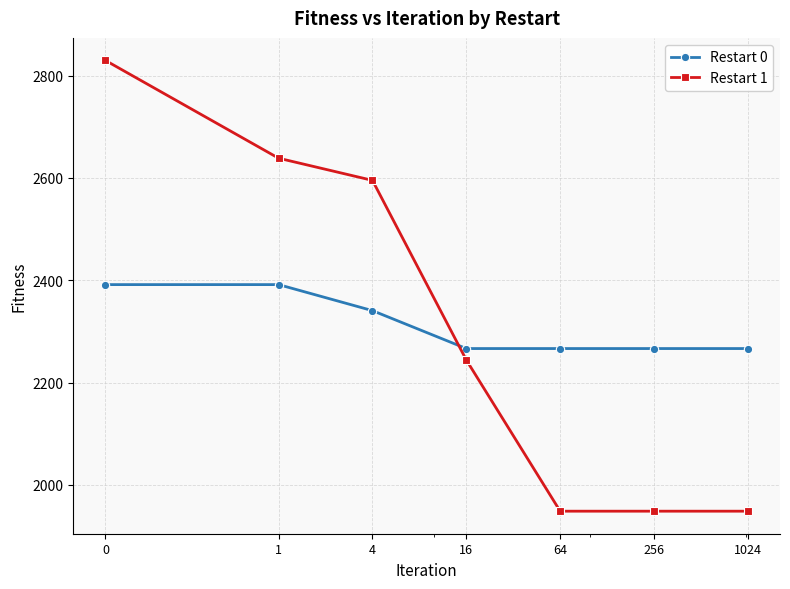

At how many categories does at least one series exceed 2353?

3